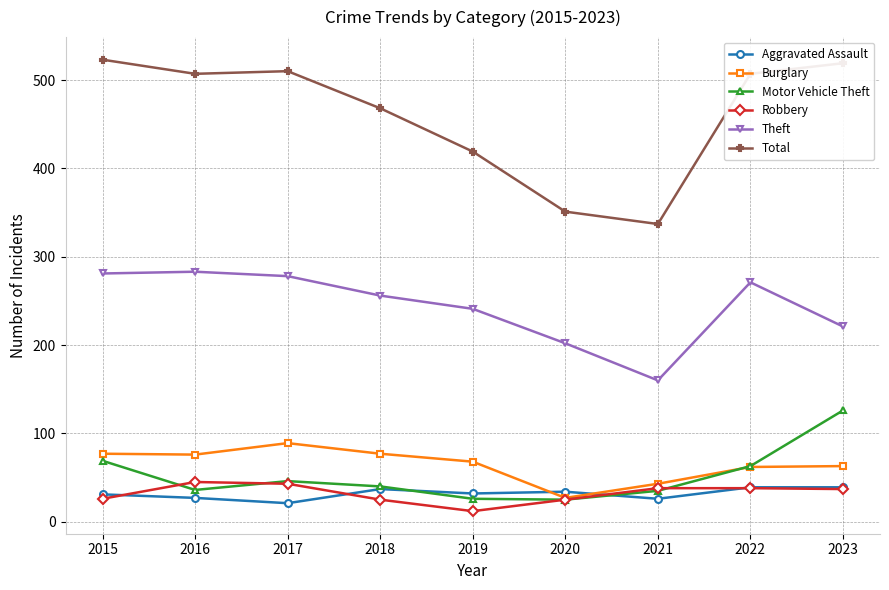

What is the value of the Aggravated Assault point at the 8th from the left?

39